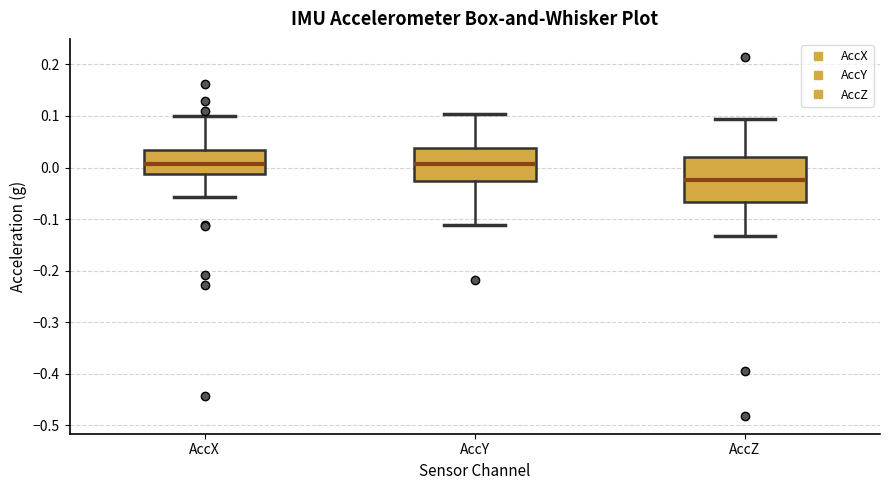

Reading left to right, transcribe this box plot: for each box, give where its median line is, the range the box spans, and where its two whiskers end, as read against the y-axis. The values are not printed on the chart, so give them approximately, as read against the axis.

AccX: median 0.01, box -0.01 to 0.03, whiskers -0.06 to 0.10
AccY: median 0.01, box -0.03 to 0.04, whiskers -0.11 to 0.10
AccZ: median -0.02, box -0.07 to 0.02, whiskers -0.13 to 0.09